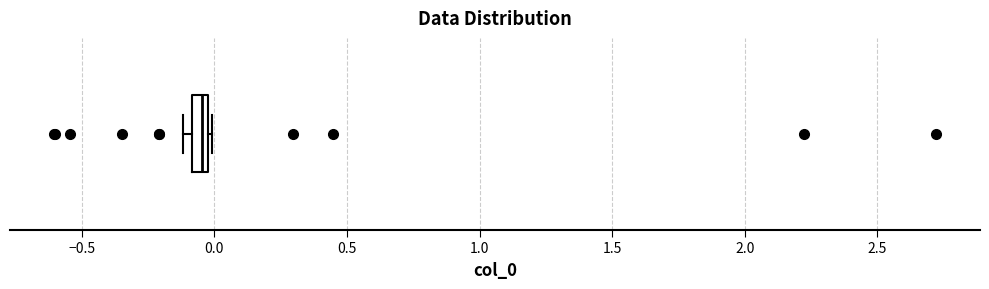

Where is the right edge of the box on the x-axis? The values are not printed on the chart, so give them approximately, as read against the axis.

0.00